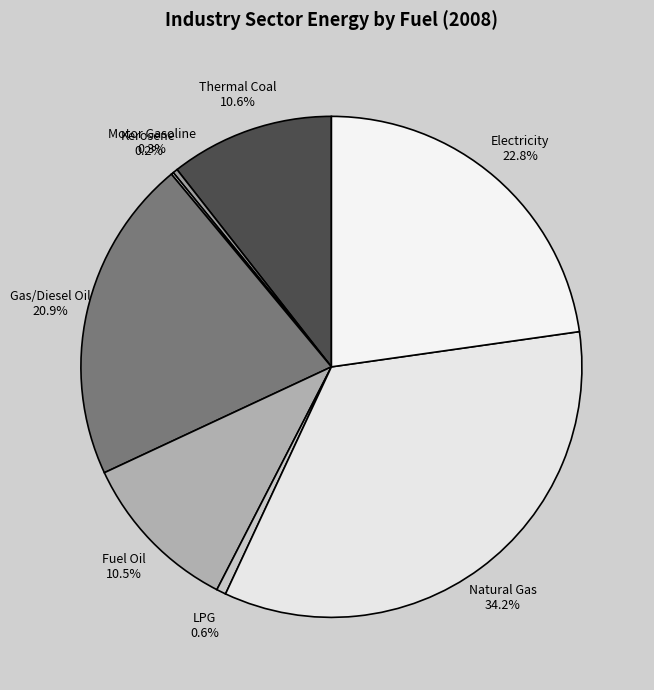

Does Motor Gasoline 0.3% account for over 50% of the chart?

No